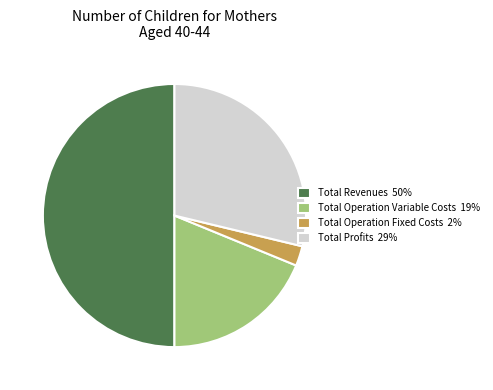

The Total Revenues 50% slice represents 50% of the pie. True or false?

True